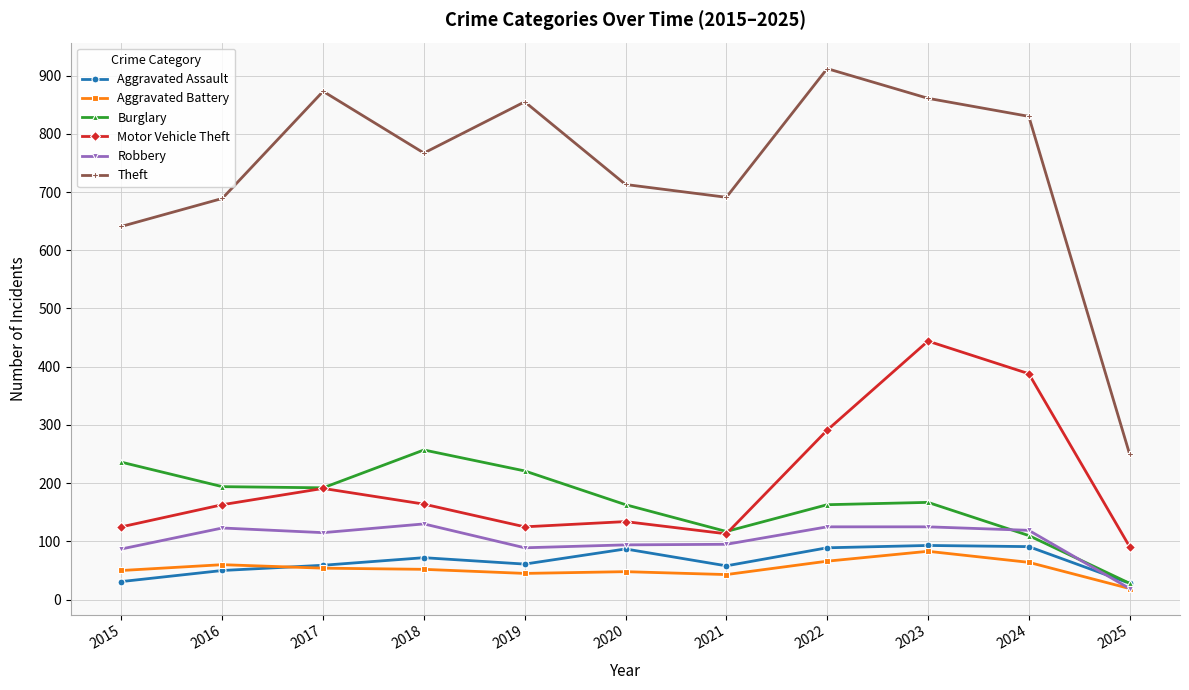

Read the Robbery value at 2023.

125